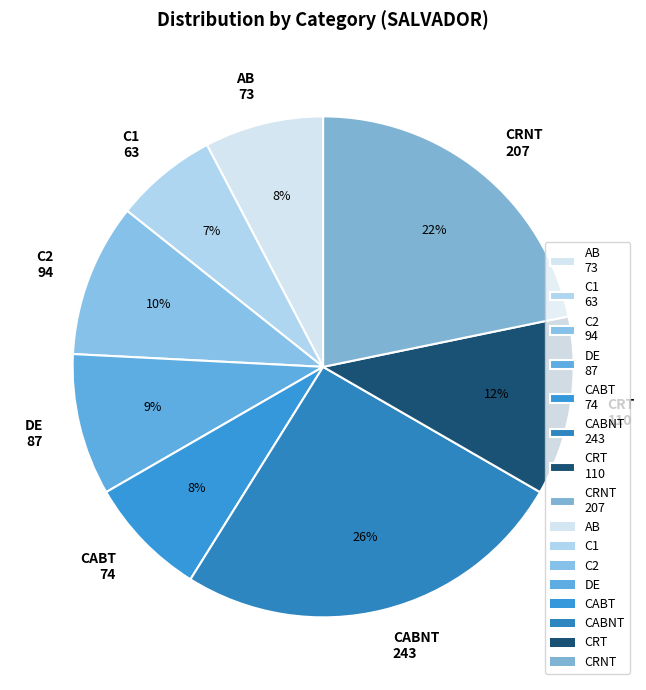

To the nearest percent, what portion does AB 73 represent?

8%